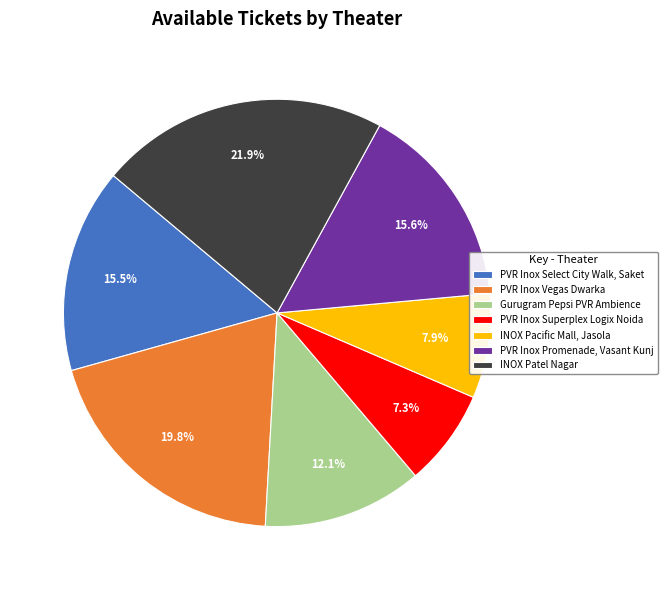

The INOX Patel Nagar slice represents 22% of the pie. True or false?

True